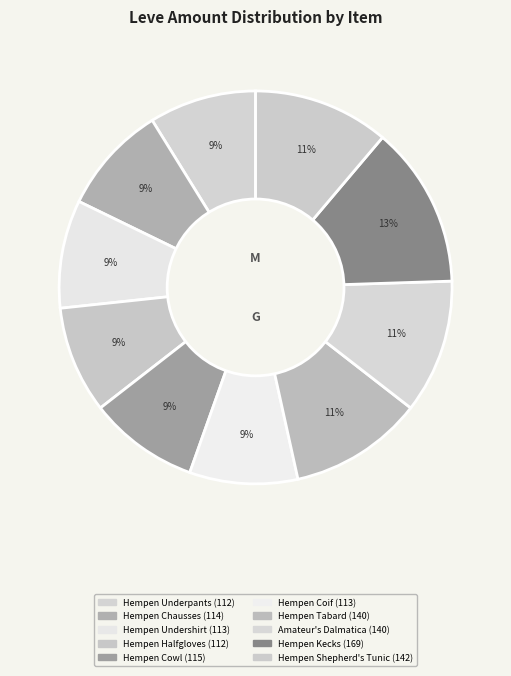

Count the number of slices in the pie.

10